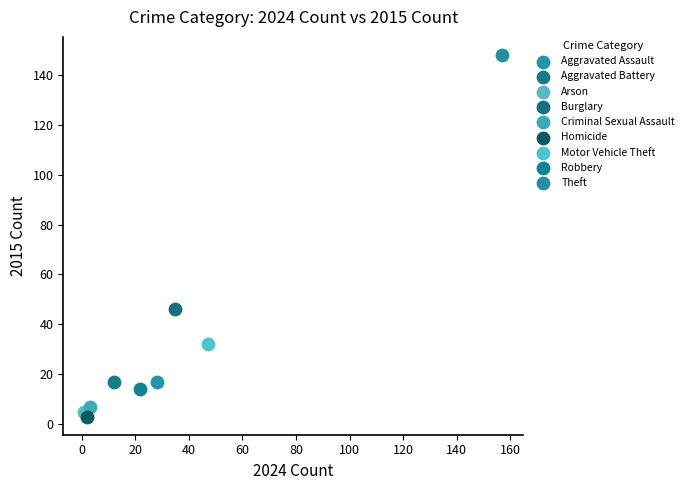

What are all the series names shown in the legend?

Aggravated Assault, Aggravated Battery, Arson, Burglary, Criminal Sexual Assault, Homicide, Motor Vehicle Theft, Robbery, Theft